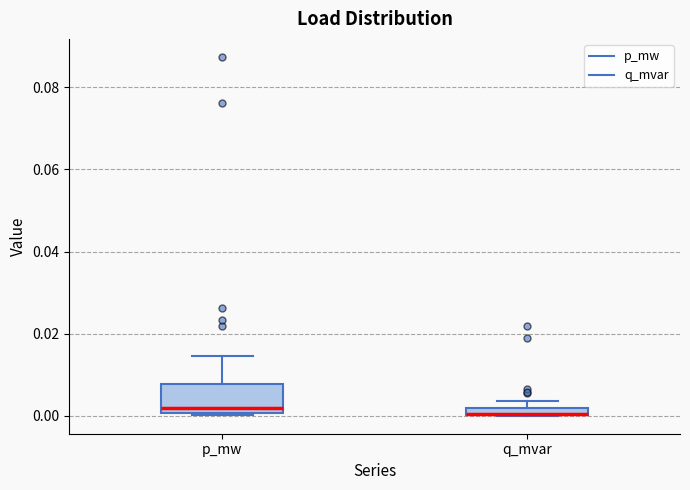

Where is the lower edge of the box for q_mvar on the y-axis? The values are not printed on the chart, so give them approximately, as read against the axis.

0.000